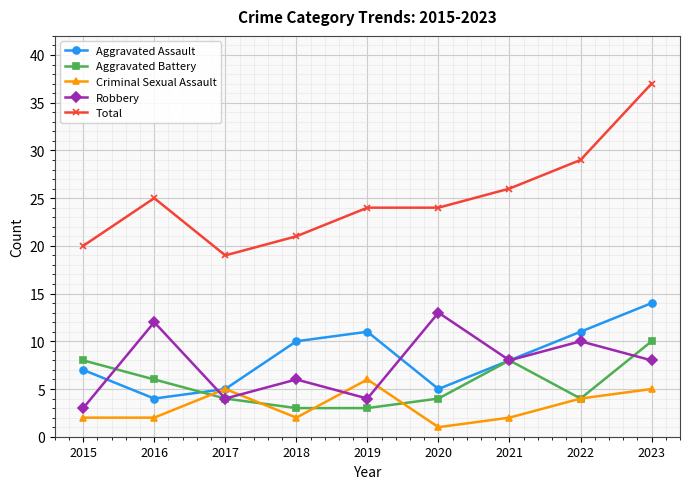

What is the difference between the Criminal Sexual Assault values at 2016 and 2019?

4